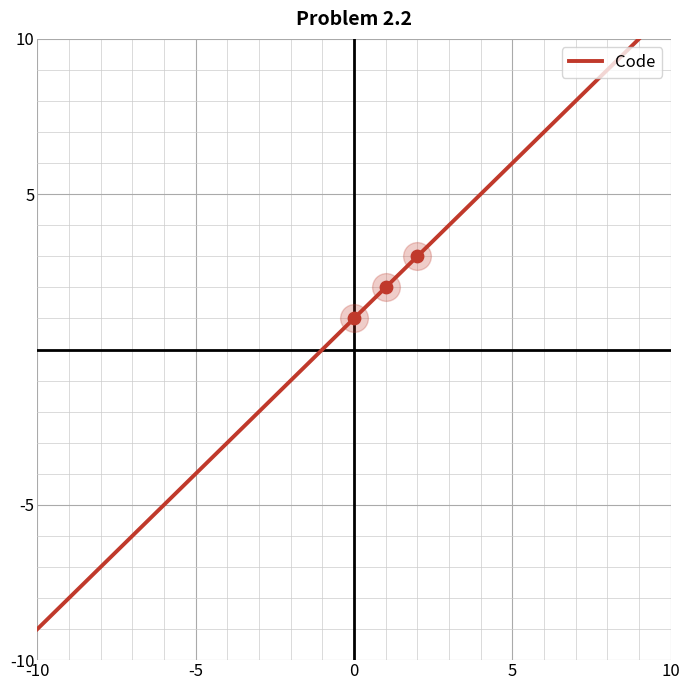

Which has a higher value, 10 or -10?

10